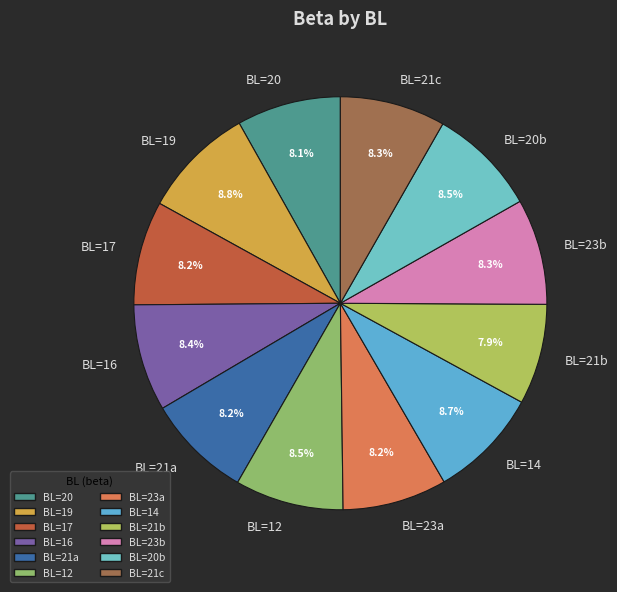

What is the total percentage of BL=16 and BL=20b?

16.9%